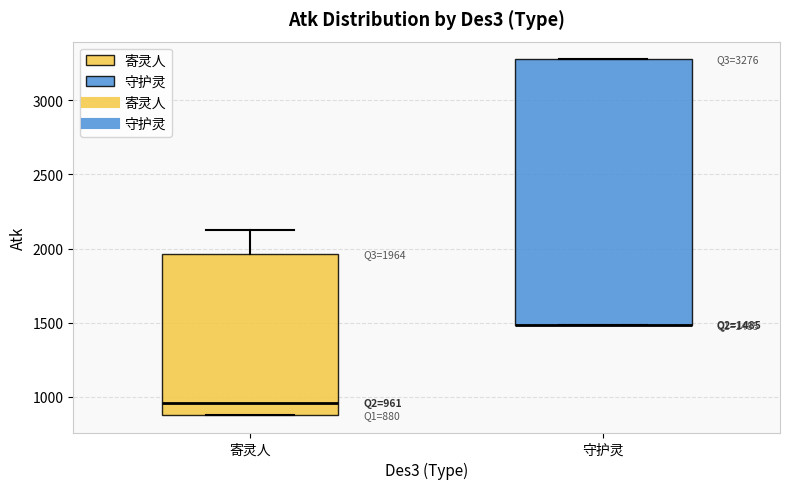

Which box is the tallest, from its lower edge to its upper edge?

守护灵